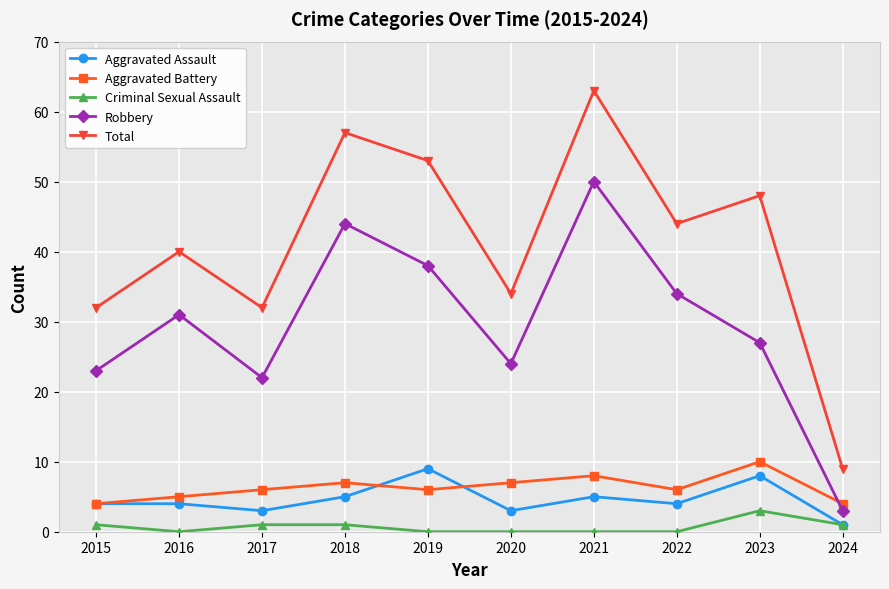

How many Aggravated Battery values are between 5 and 7?

6